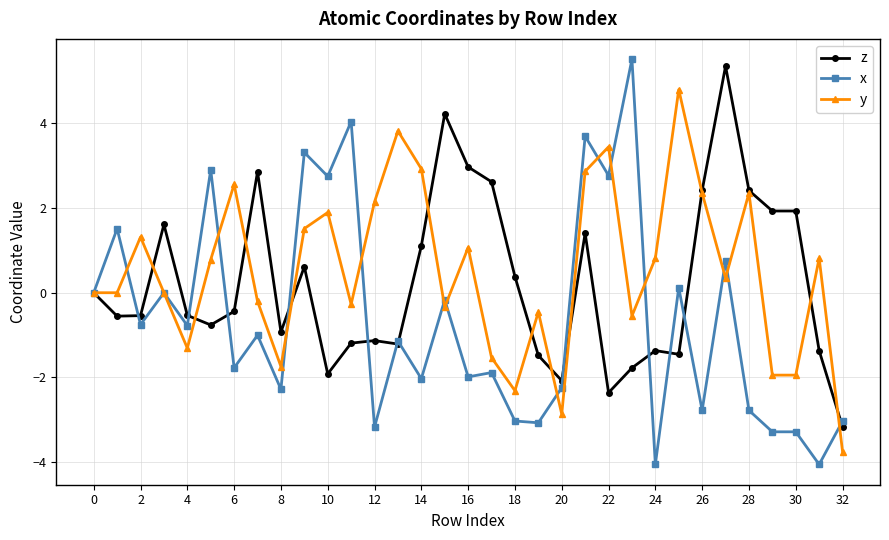

What is the value of the y point at the 7th from the left?

2.6